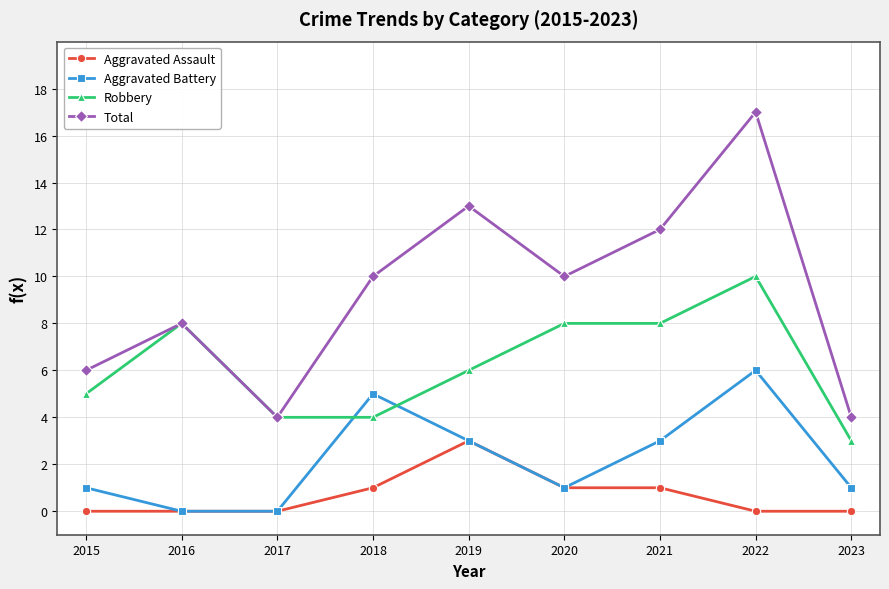

Which series has the widest spread of values?

Total